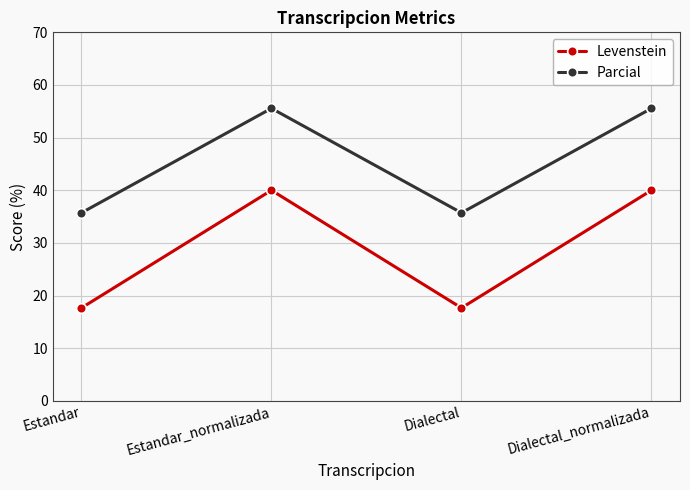

Is it true that Levenstein equals 17.6 at Estandar?

True